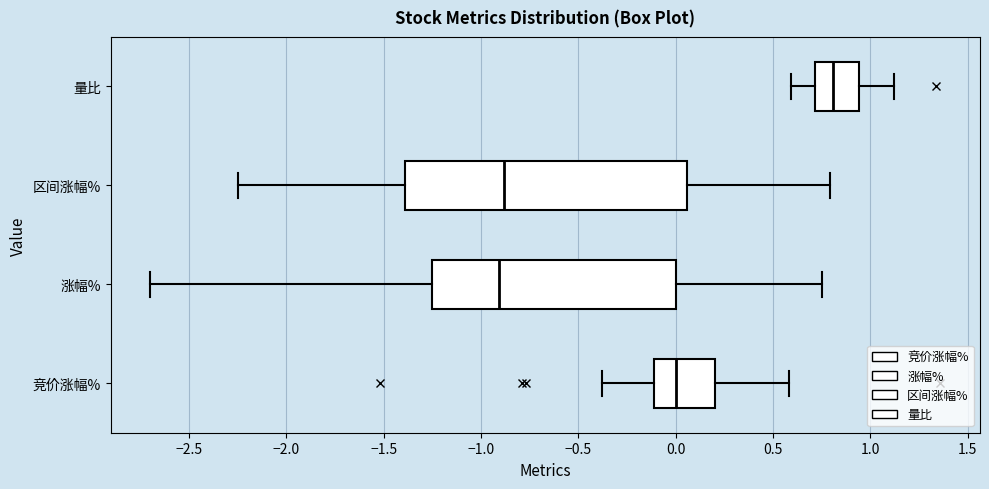

Reading bottom to top, transcribe this box plot: for each box, give where its median line is, the range the box spans, and where its two whiskers end, as read against the x-axis. The values are not printed on the chart, so give them approximately, as read against the axis.

竞价涨幅%: median 0.00, box -0.10 to 0.20, whiskers -0.40 to 0.60
涨幅%: median -0.90, box -1.25 to 0.00, whiskers -2.70 to 0.75
区间涨幅%: median -0.90, box -1.40 to 0.05, whiskers -2.25 to 0.80
量比: median 0.80, box 0.70 to 0.95, whiskers 0.60 to 1.10